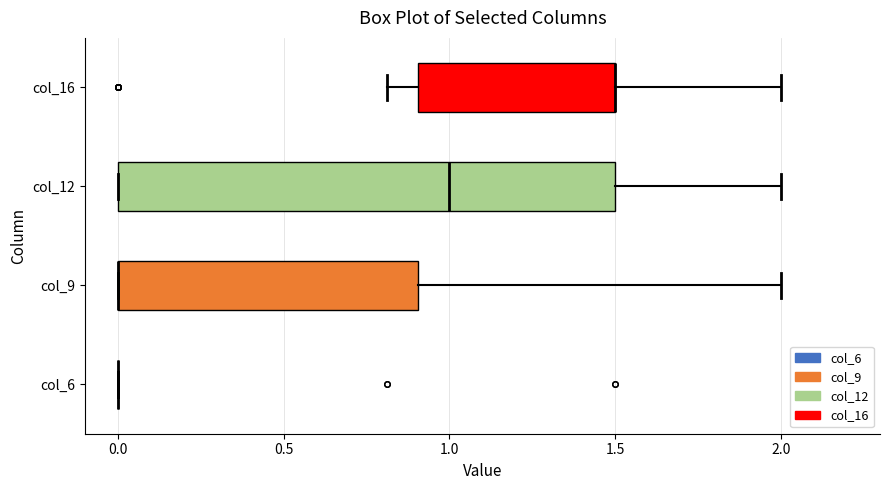

Where does the left whisker of the box for col_16 end on the x-axis? The values are not printed on the chart, so give them approximately, as read against the axis.

0.8